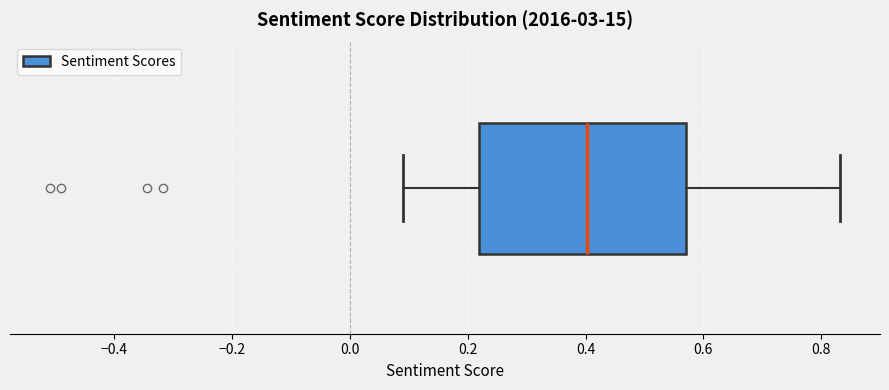

Read this box plot against the x-axis: the position of the median line, the range covered by the box, and the ends of both whiskers. The values are not printed on the chart, so give them approximately, as read against the axis.

median 0.40, box 0.22 to 0.56, whiskers 0.08 to 0.84